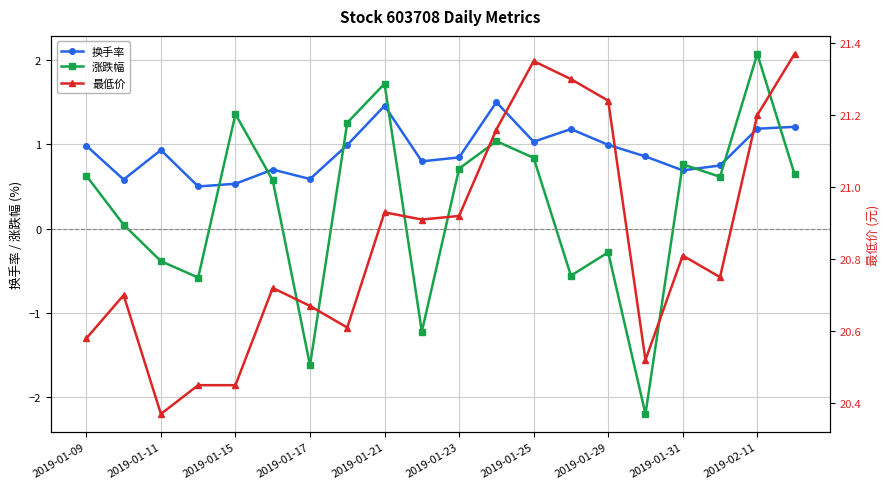

True or false: 换手率 has more than 2 interior local peaks.

True